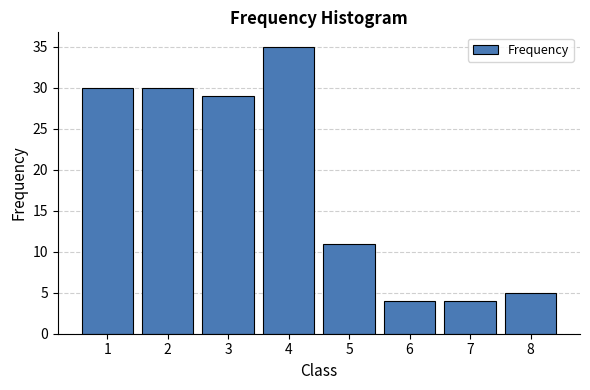

Reading left to right, transcribe all the data shown in this chart.

1=30	2=30	3=29	4=35	5=11	6=4	7=4	8=5